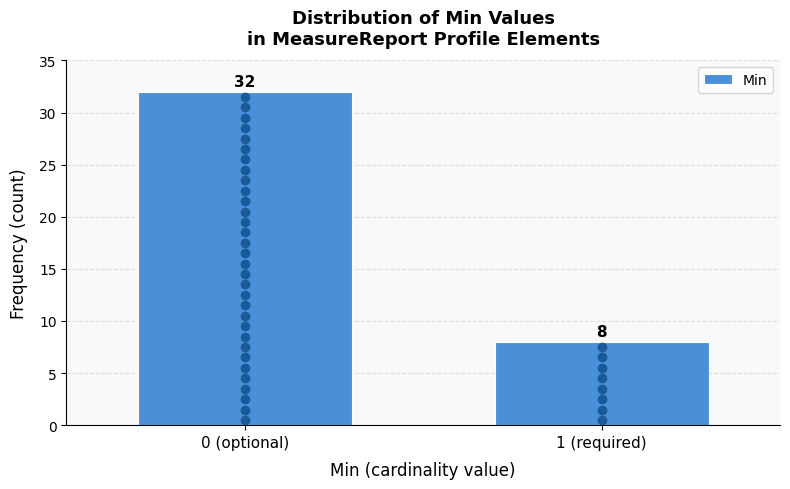

Reading left to right, list all the values displayed in this chart.

0 (optional)=32	1 (required)=8